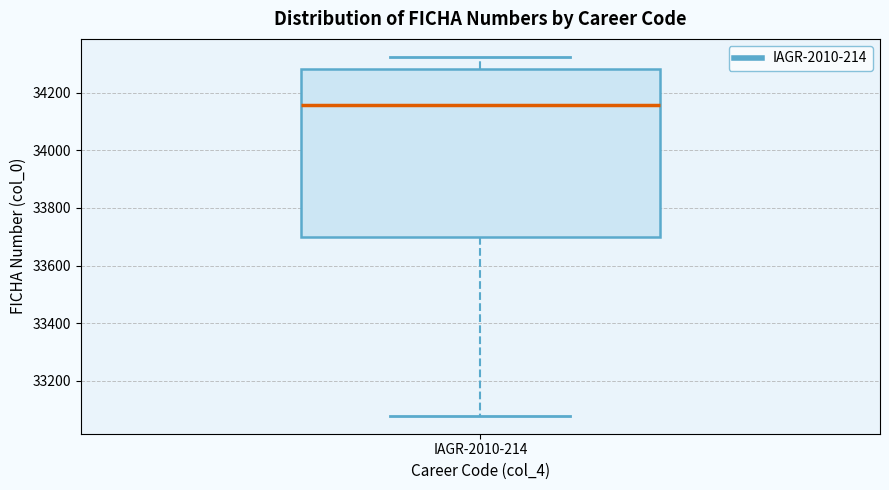

Transcribe this box plot: give where the median line is, the range the box spans, and where the two whiskers end, as read against the y-axis. The values are not printed on the chart, so give them approximately, as read against the axis.

median 34160, box 33700 to 34280, whiskers 33080 to 34320